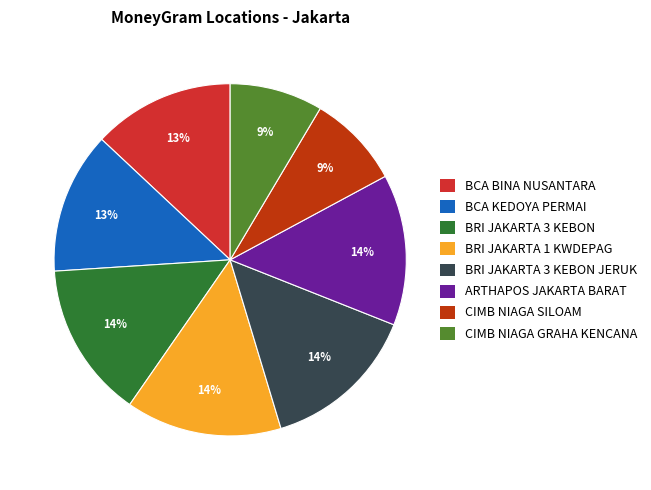

Is it true that CIMB NIAGA SILOAM is 9% of the pie?

True